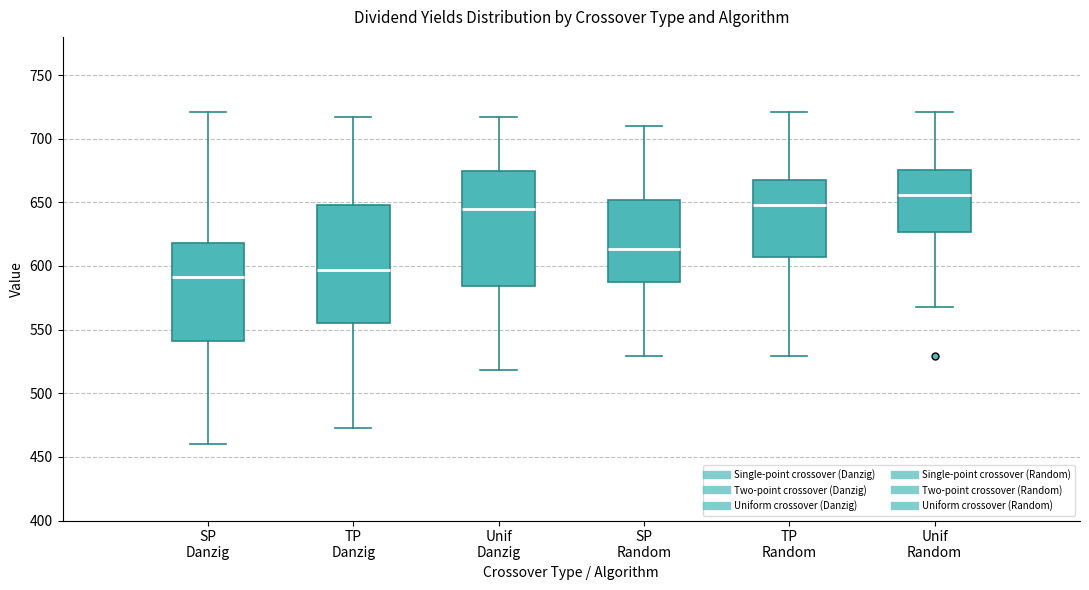

Reading left to right, transcribe this box plot: for each box, give where its median line is, the range the box spans, and where its two whiskers end, as read against the y-axis. The values are not printed on the chart, so give them approximately, as read against the axis.

SP Danzig: median 590, box 540 to 620, whiskers 460 to 720
TP Danzig: median 595, box 555 to 650, whiskers 475 to 715
Unif Danzig: median 645, box 585 to 675, whiskers 520 to 715
SP Random: median 615, box 590 to 650, whiskers 530 to 710
TP Random: median 650, box 605 to 665, whiskers 530 to 720
Unif Random: median 655, box 625 to 675, whiskers 570 to 720